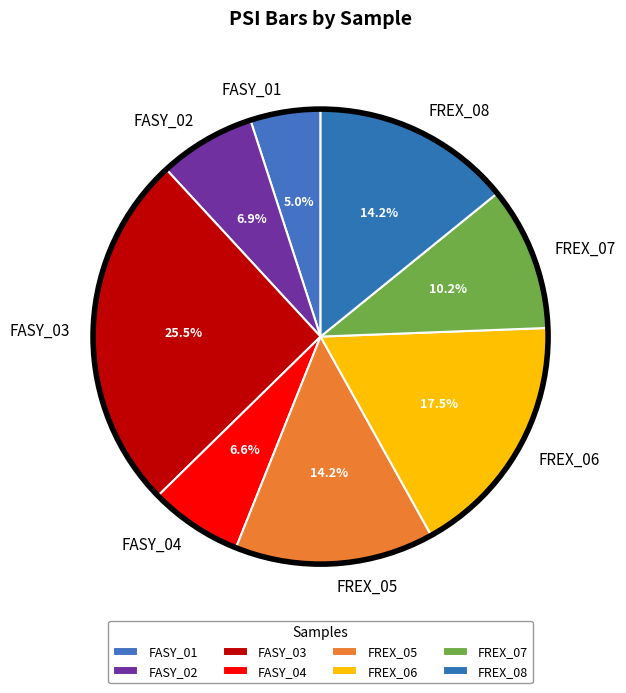

Between FREX_06 and FASY_03, which is larger?

FASY_03